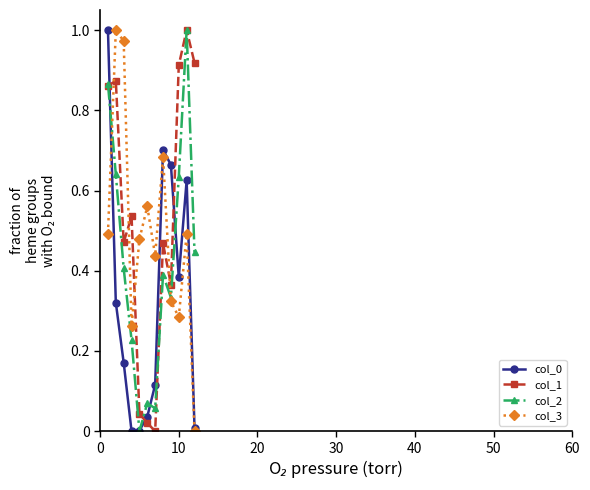

How many interior local peaks does the col_3 series have?

4